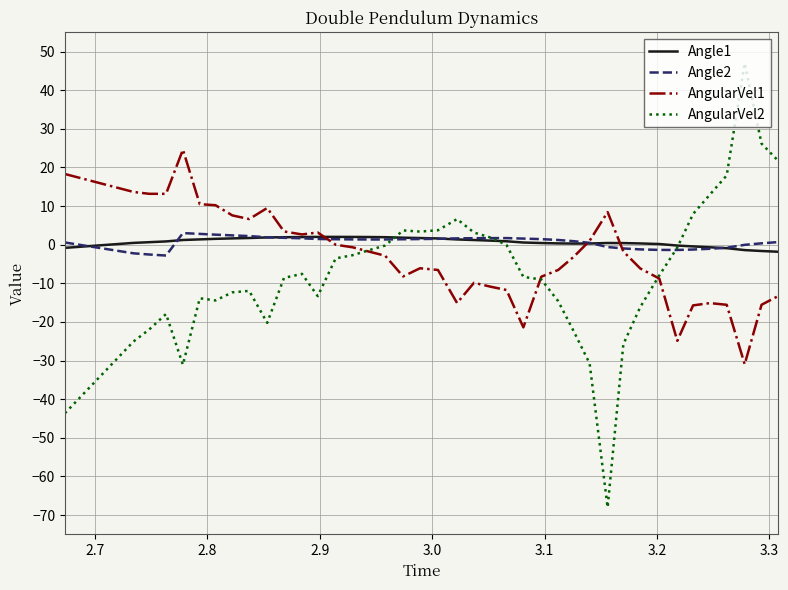

Which series has the largest range (max minus min)?

AngularVel2